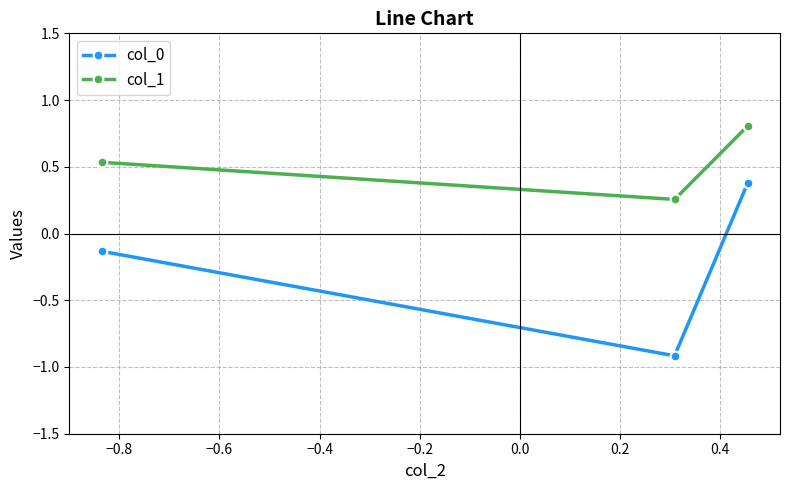

What is the difference between the maximum and minimum values in the col_0 series?

1.3